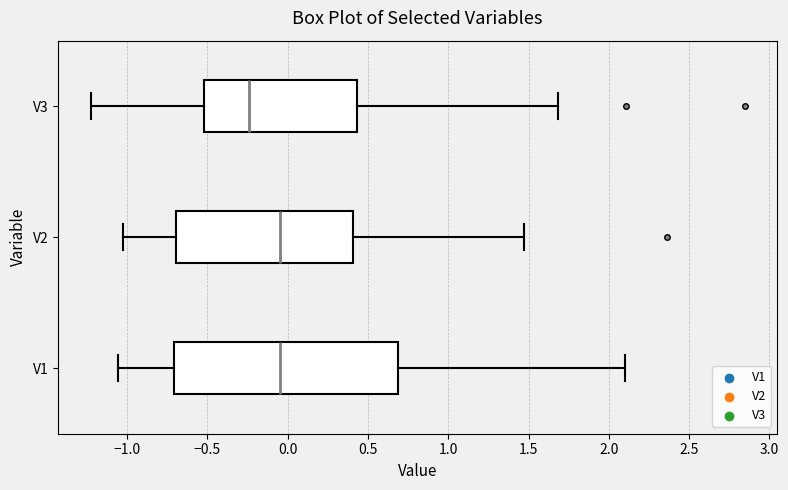

Reading bottom to top, read every box against the x-axis: the position of its median line, the range the box covers, and the ends of its whiskers. The values are not printed on the chart, so give them approximately, as read against the axis.

V1: median -0.05, box -0.70 to 0.70, whiskers -1.05 to 2.10
V2: median -0.05, box -0.70 to 0.40, whiskers -1.05 to 1.45
V3: median -0.25, box -0.50 to 0.45, whiskers -1.25 to 1.70